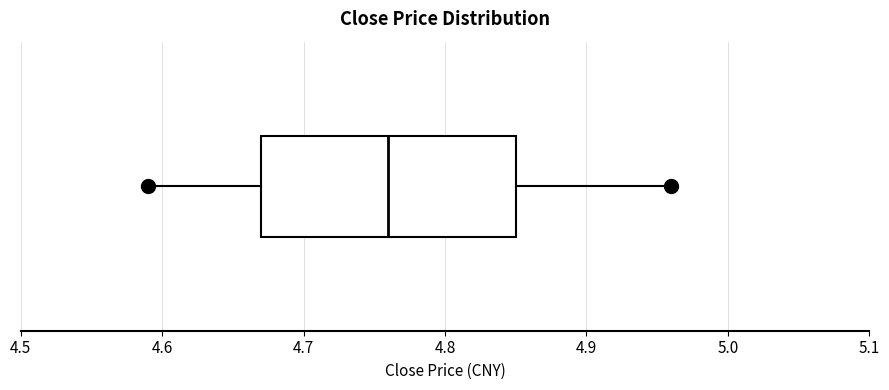

Read this box plot against the x-axis: the position of the median line, the range covered by the box, and the ends of both whiskers. The values are not printed on the chart, so give them approximately, as read against the axis.

median 4.76, box 4.67 to 4.85, whiskers 4.59 to 4.96